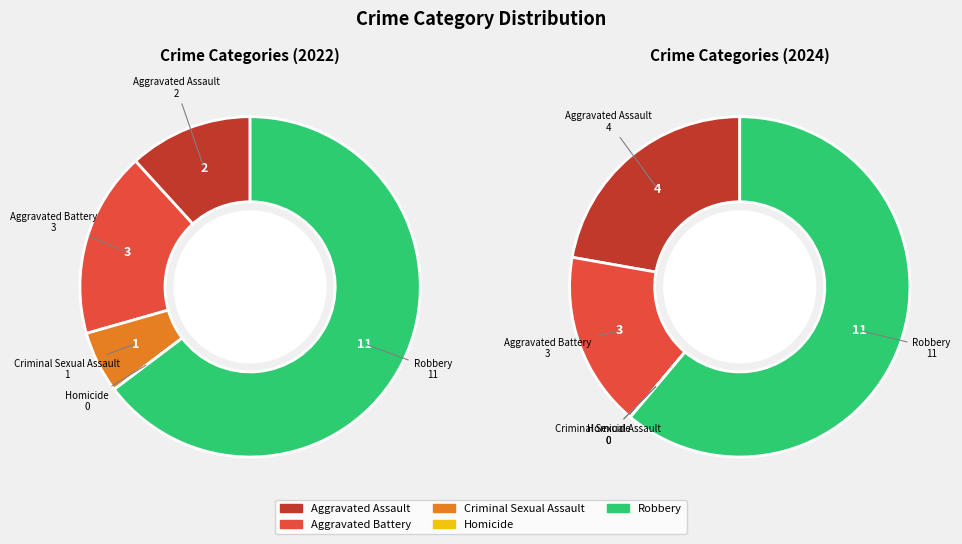

Which category has the smallest portion of the pie?

Homicide